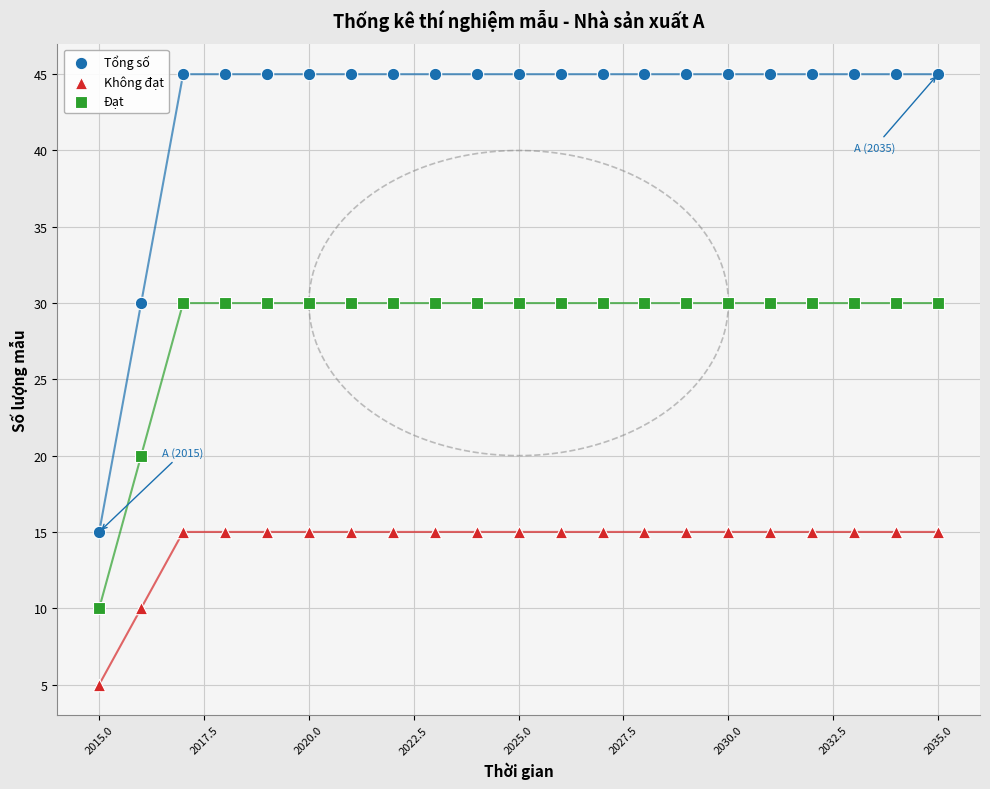

Which series has the widest spread of Y values?

Tổng số